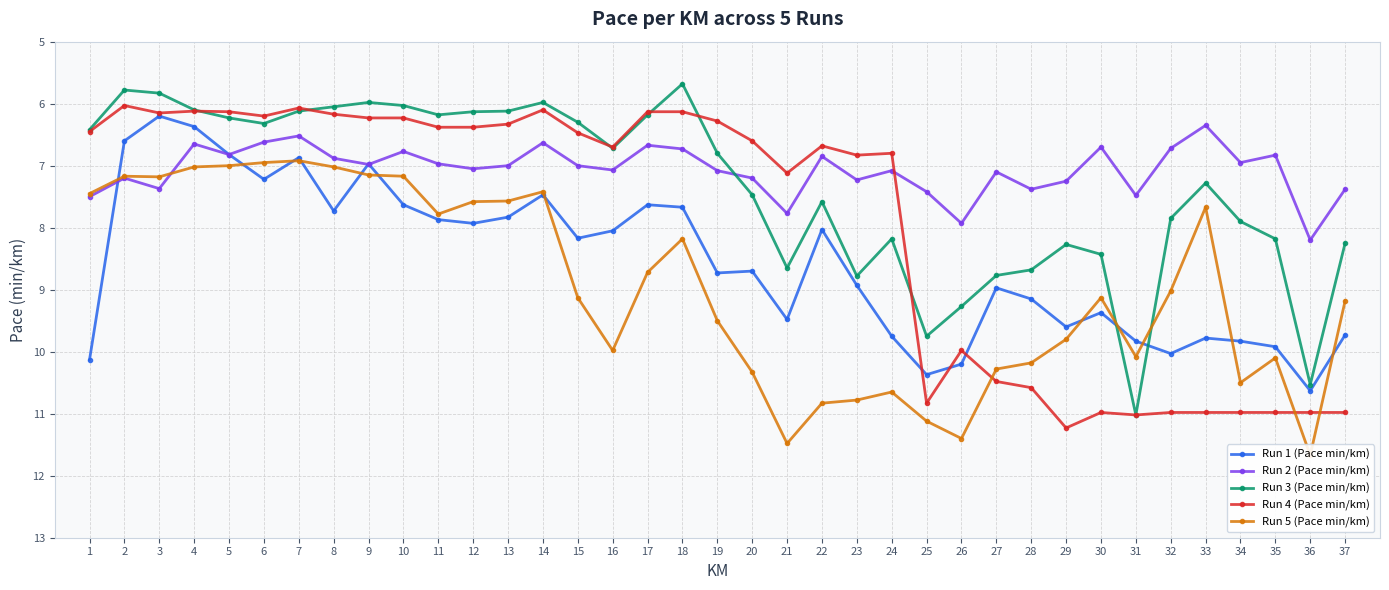

What is the difference between the maximum and minimum values in the Run 5 (Pace min/km) series?

4.8